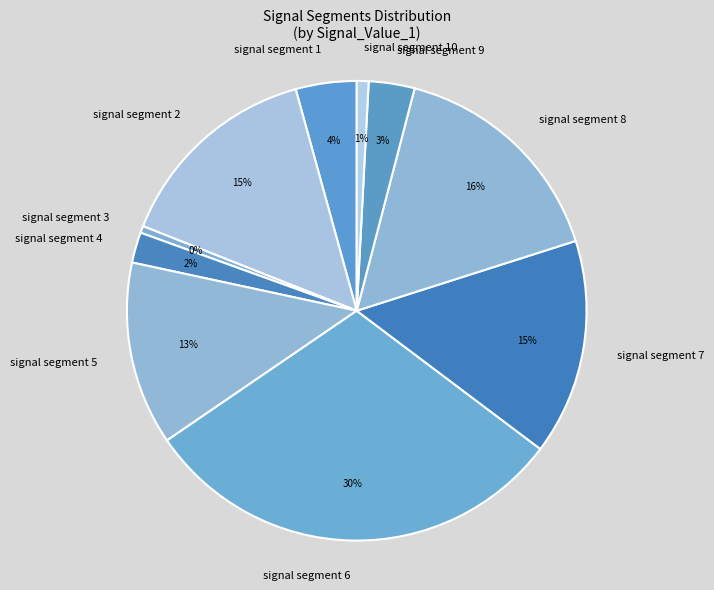

What is the largest slice in the pie chart?

signal segment 6